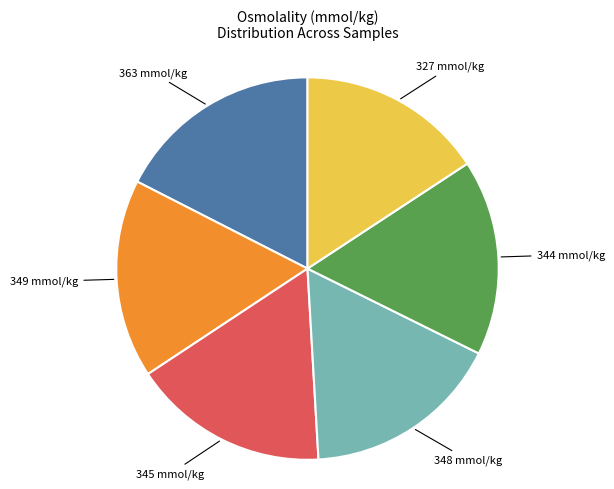

Is there a majority slice in this chart?

No